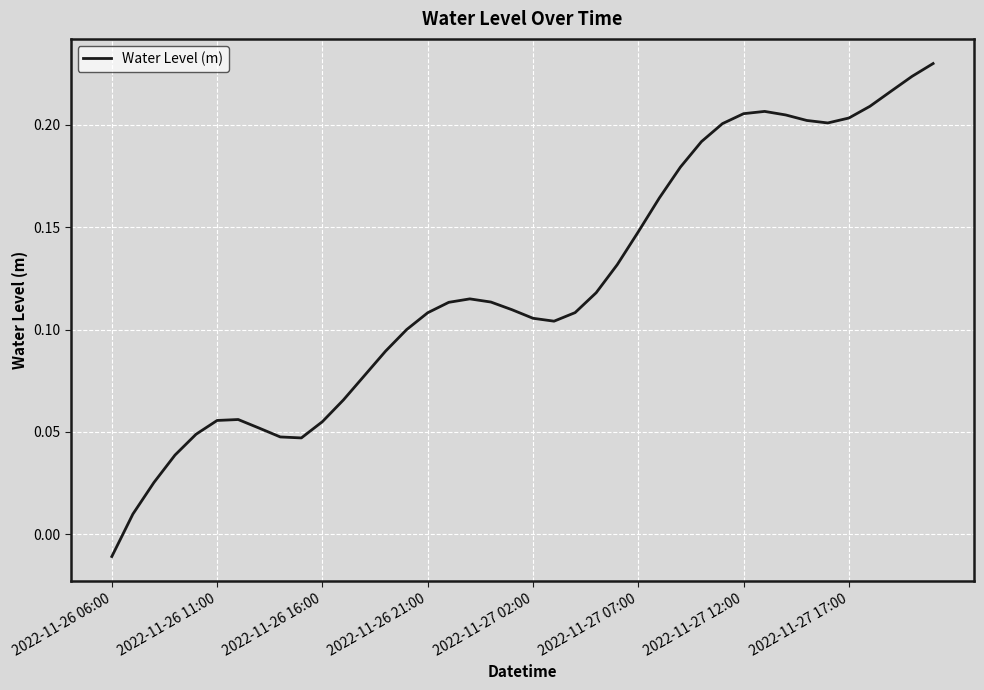

How many lines are shown in the chart?

1